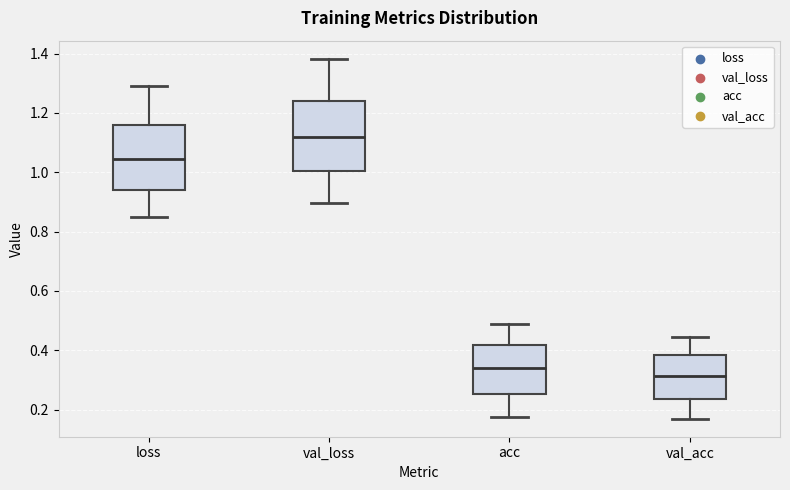

Reading left to right, read every box against the y-axis: the position of its median line, the range the box covers, and the ends of its whiskers. The values are not printed on the chart, so give them approximately, as read against the axis.

loss: median 1.04, box 0.94 to 1.16, whiskers 0.84 to 1.30
val_loss: median 1.12, box 1.00 to 1.24, whiskers 0.90 to 1.38
acc: median 0.34, box 0.26 to 0.42, whiskers 0.18 to 0.48
val_acc: median 0.32, box 0.24 to 0.38, whiskers 0.16 to 0.44